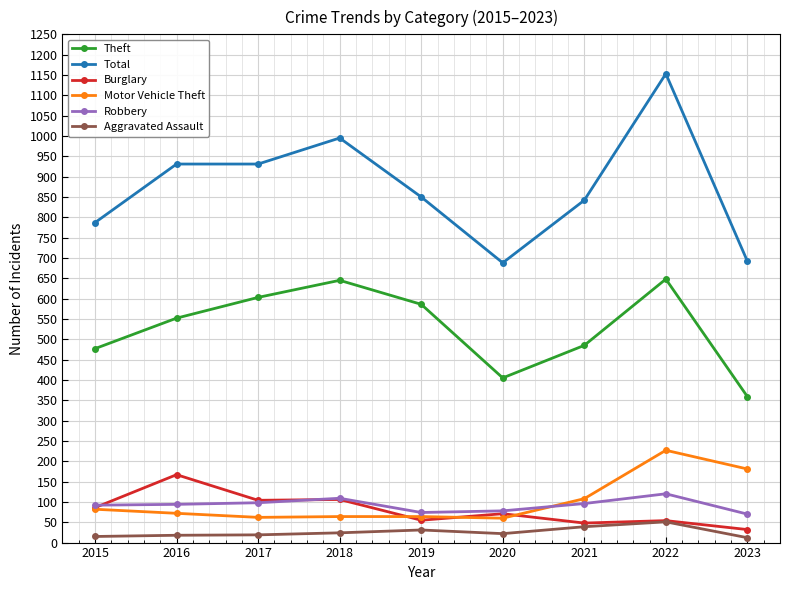

What are all the series names shown in the legend?

Theft, Total, Burglary, Motor Vehicle Theft, Robbery, Aggravated Assault